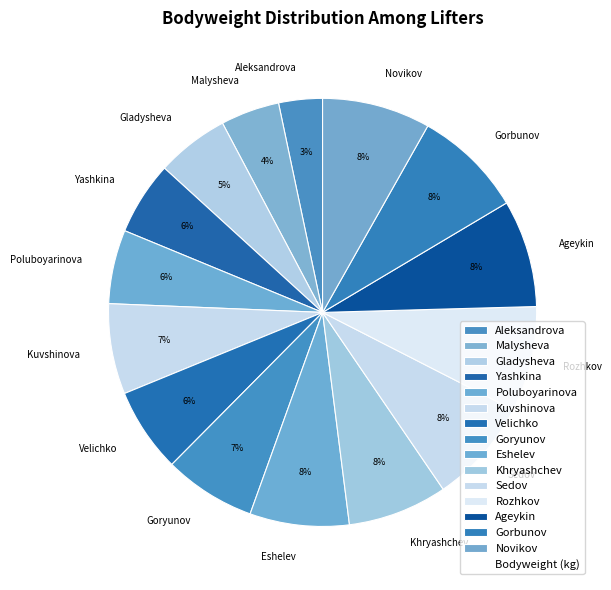

To the nearest percent, what is the combined percentage of Poluboyarinova and Sedov?

14%